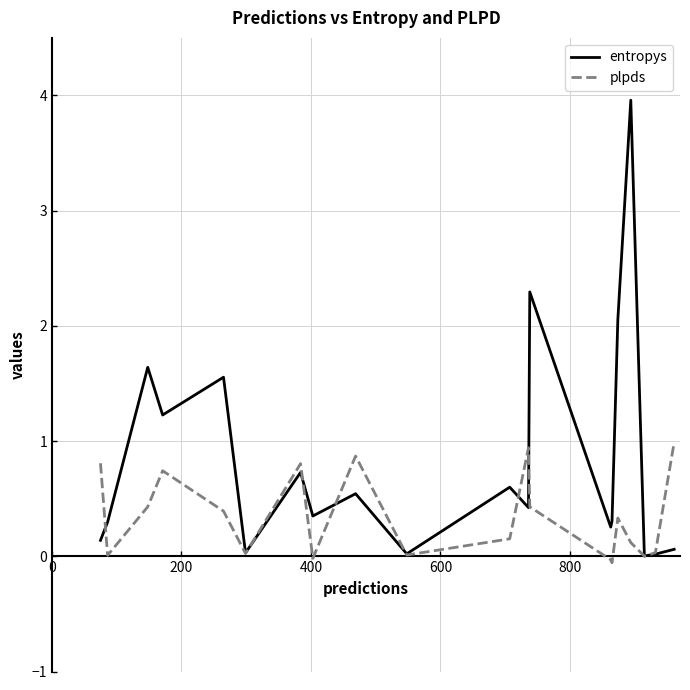

In entropys, how many points are higher than both neighbors (excluding endpoints)?

7